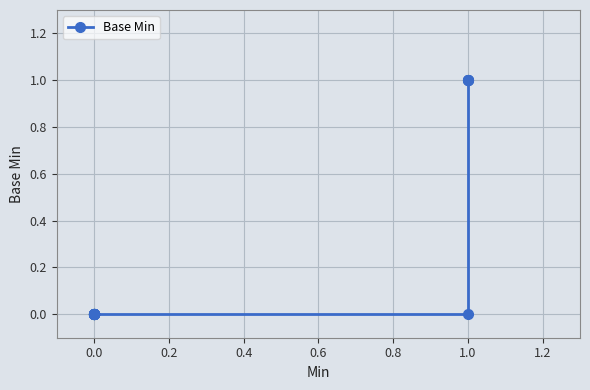

The chart shows a value of 0 at 0.0. True or false?

False